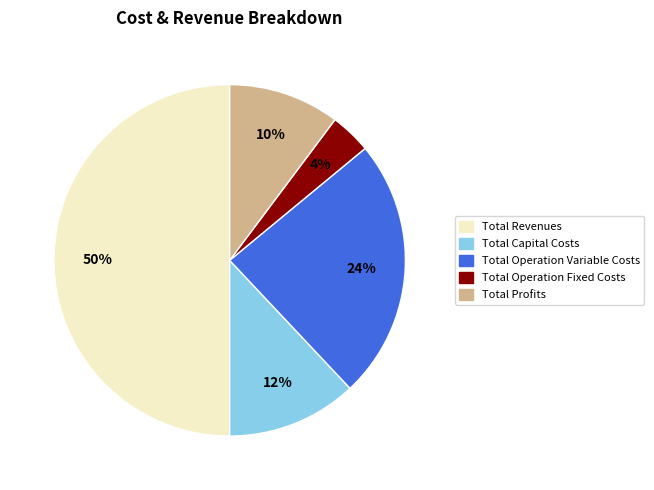

Combined, do Total Operation Fixed Costs and Total Capital Costs account for over 50%?

No